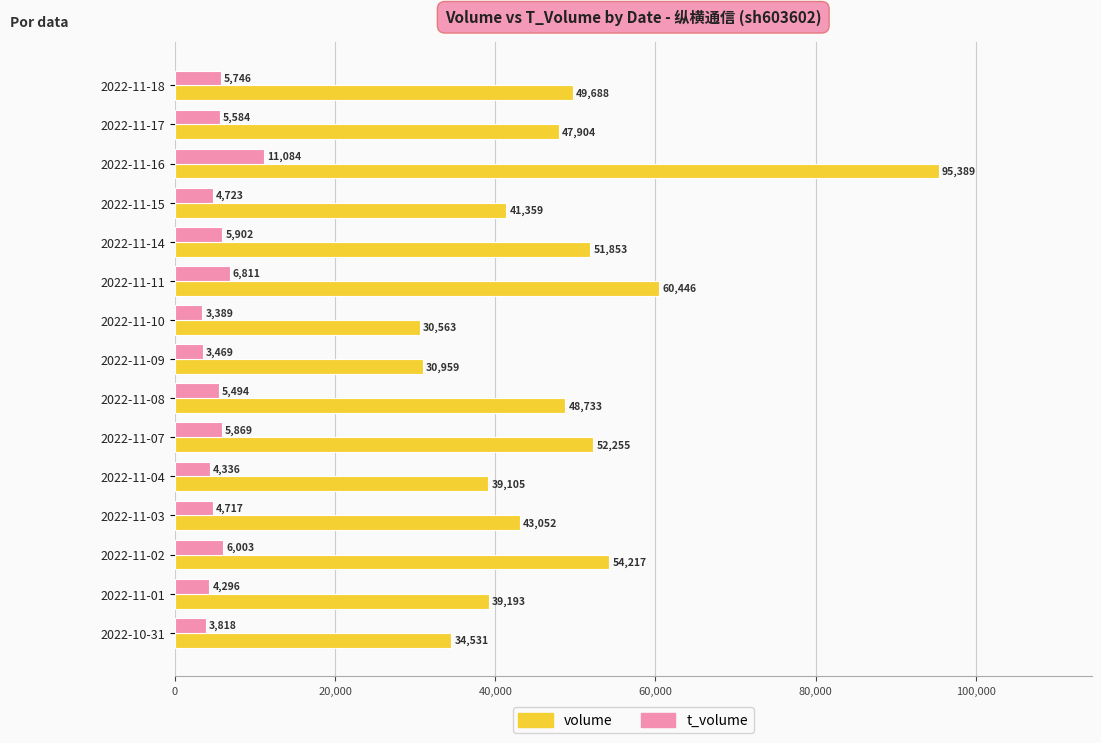

What is the total value across all series at 2022-11-14?

57755